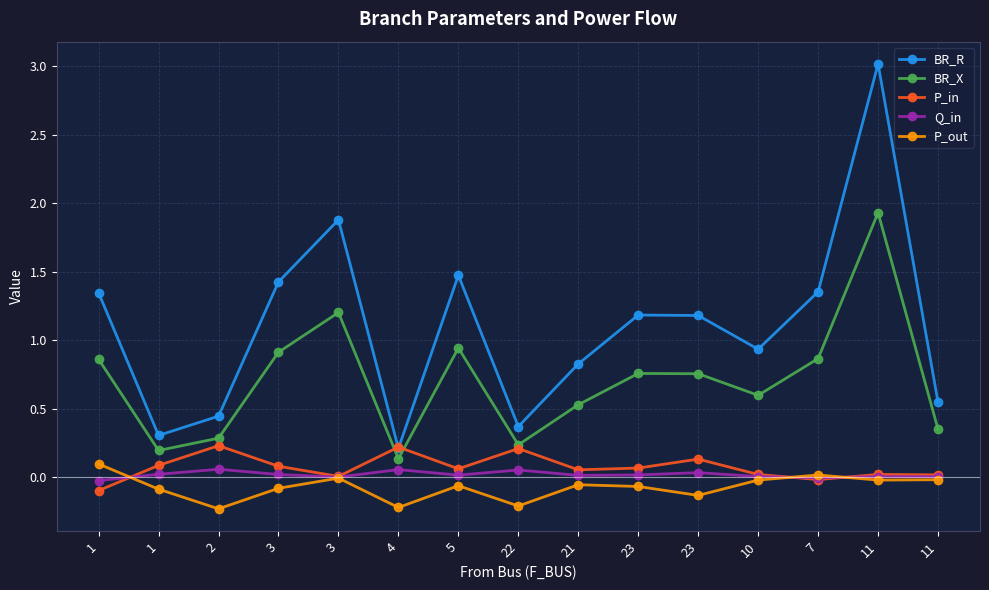

What is the label of the 3rd point from the left?

2